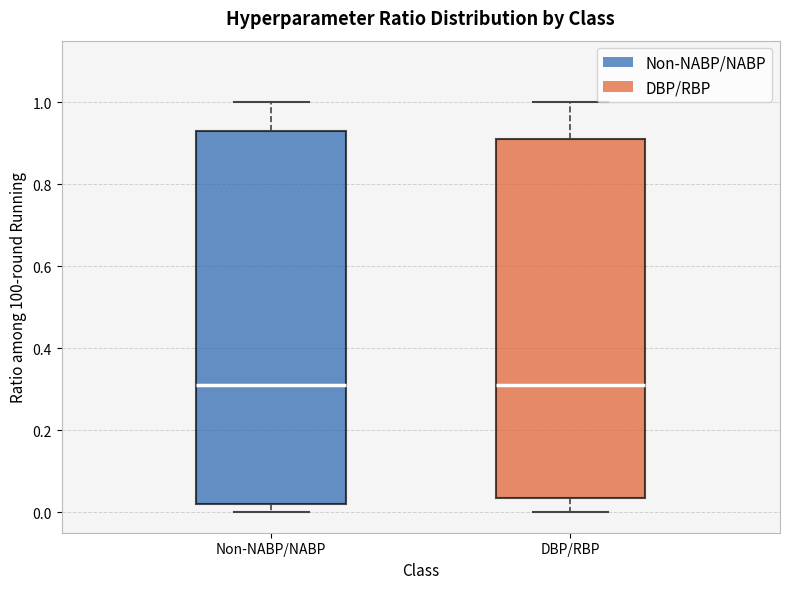

Where does the upper whisker of the box for Non-NABP/NABP end on the y-axis? The values are not printed on the chart, so give them approximately, as read against the axis.

1.00